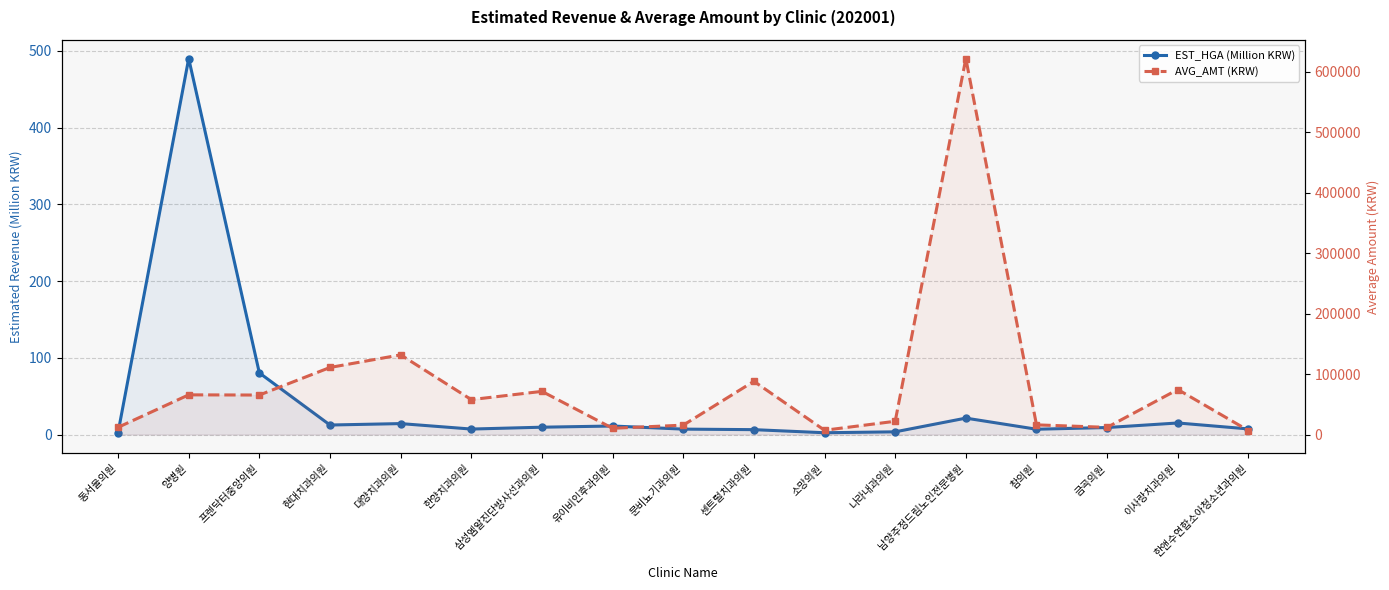

How many series are shown in this chart?

2